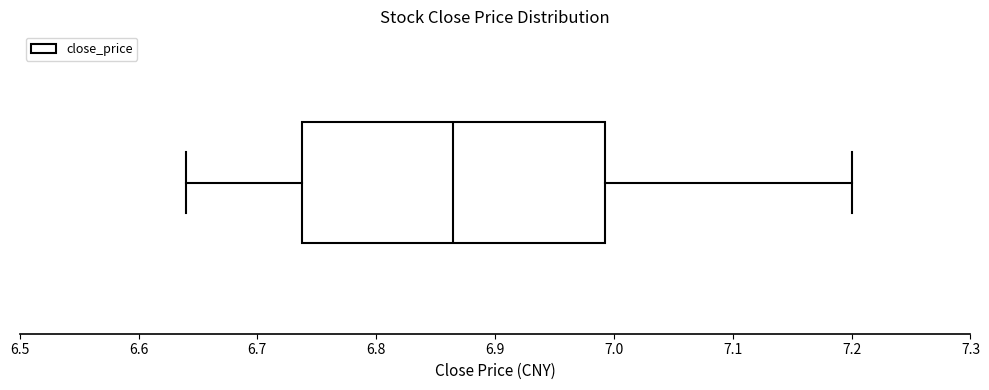

Transcribe this box plot: give where the median line is, the range the box spans, and where the two whiskers end, as read against the x-axis. The values are not printed on the chart, so give them approximately, as read against the axis.

median 6.87, box 6.74 to 6.99, whiskers 6.64 to 7.20